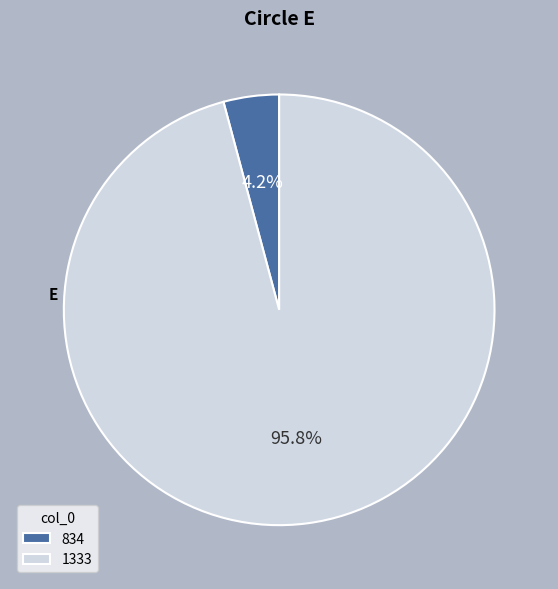

What percentage do 834 and 1333 together represent?

100.0%